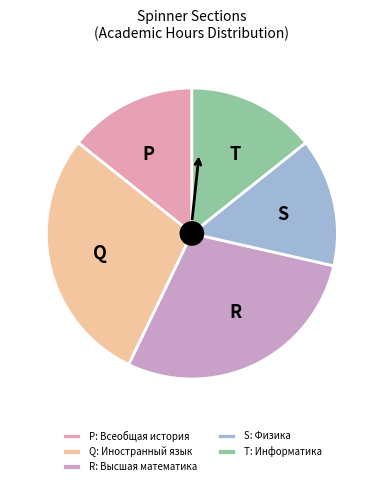

How many slices are in this pie chart?

5